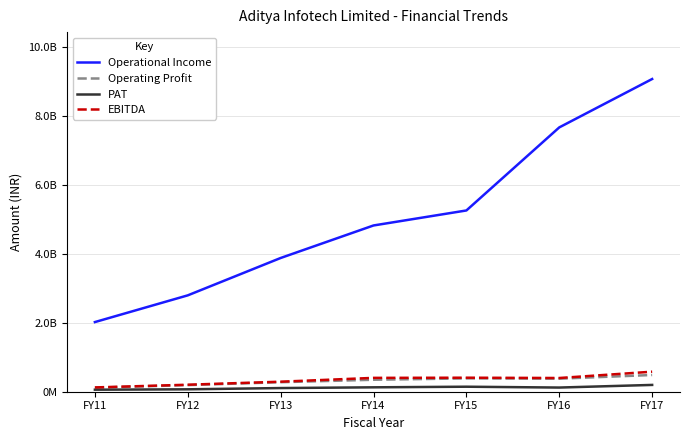

What are all the series names shown in the legend?

Operational Income, Operating Profit, PAT, EBITDA